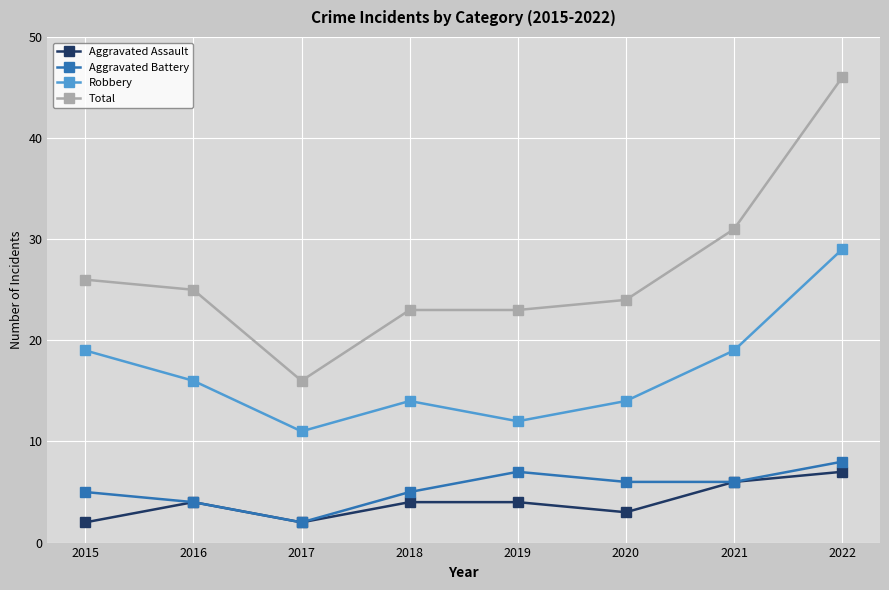

In Aggravated Battery, how many points are higher than both neighbors (excluding endpoints)?

1